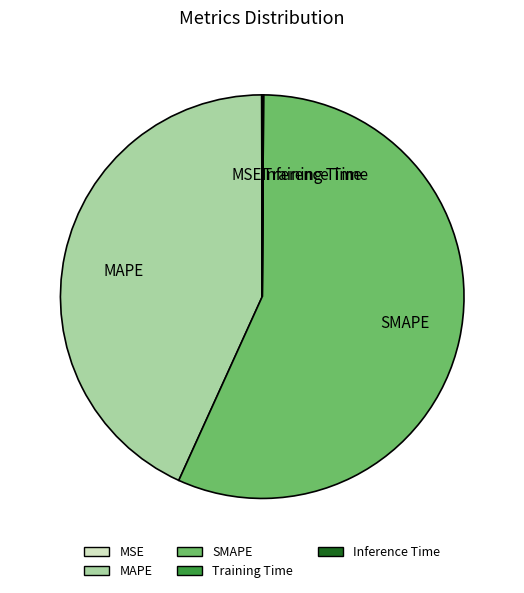

The SMAPE slice represents 57% of the pie. True or false?

True